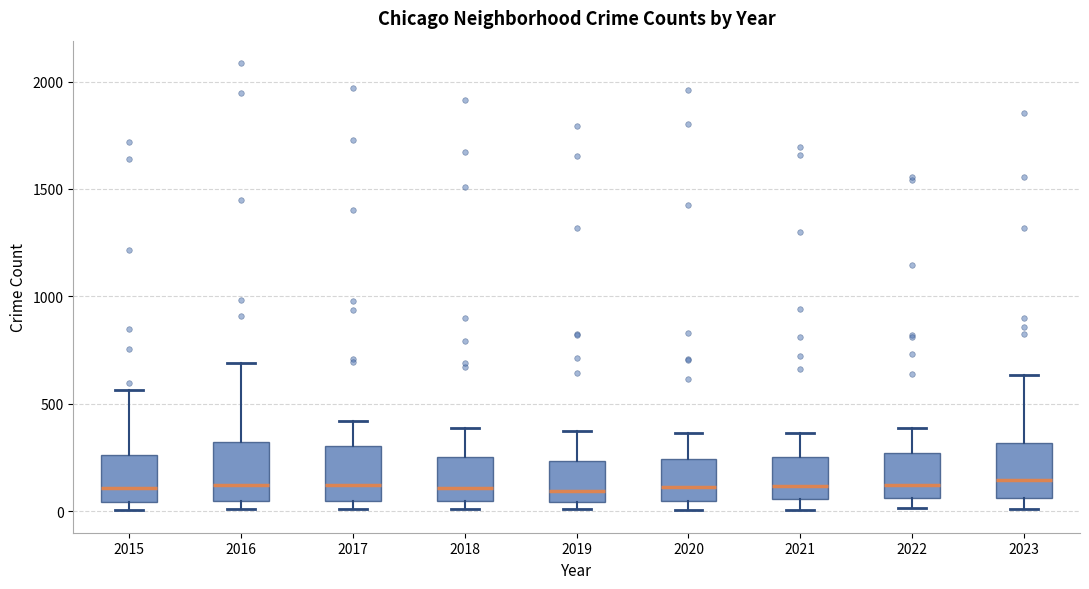

Reading left to right, read every box against the y-axis: the position of its median line, the range the box covers, and the ends of its whiskers. The values are not printed on the chart, so give them approximately, as read against the axis.

2015: median 100, box 50 to 250, whiskers 0 to 550
2016: median 150, box 50 to 300, whiskers 0 to 700
2017: median 100, box 50 to 300, whiskers 0 to 400
2018: median 100, box 50 to 250, whiskers 0 to 400
2019: median 100, box 50 to 250, whiskers 0 to 400
2020: median 100, box 50 to 250, whiskers 0 to 350
2021: median 100, box 50 to 250, whiskers 0 to 350
2022: median 100, box 50 to 250, whiskers 0 to 400
2023: median 150, box 50 to 300, whiskers 0 to 650